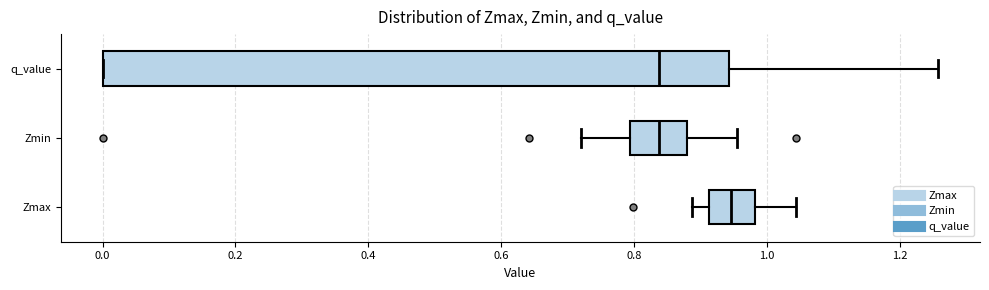

Where is the right edge of the box for q_value on the x-axis? The values are not printed on the chart, so give them approximately, as read against the axis.

0.94